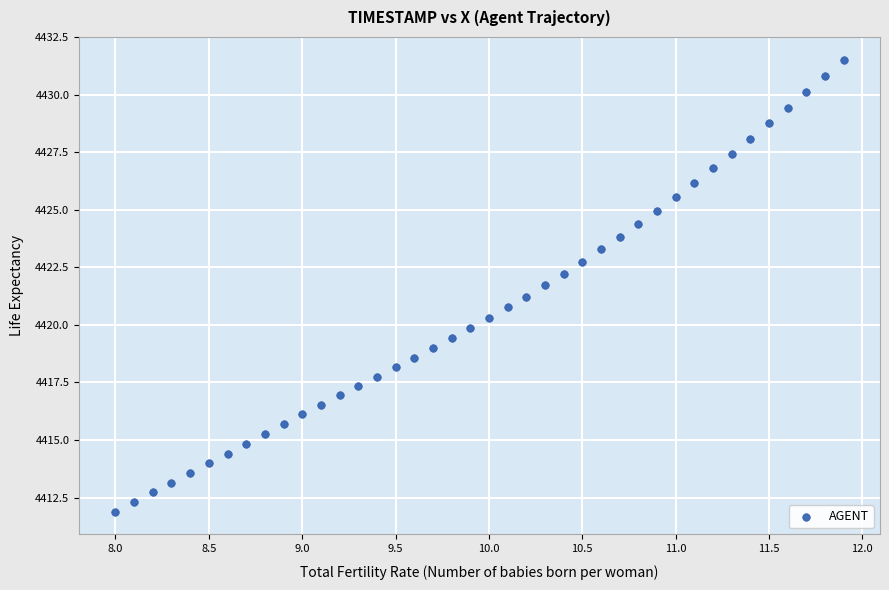

What is the range of X values (max minus min)?

3.9